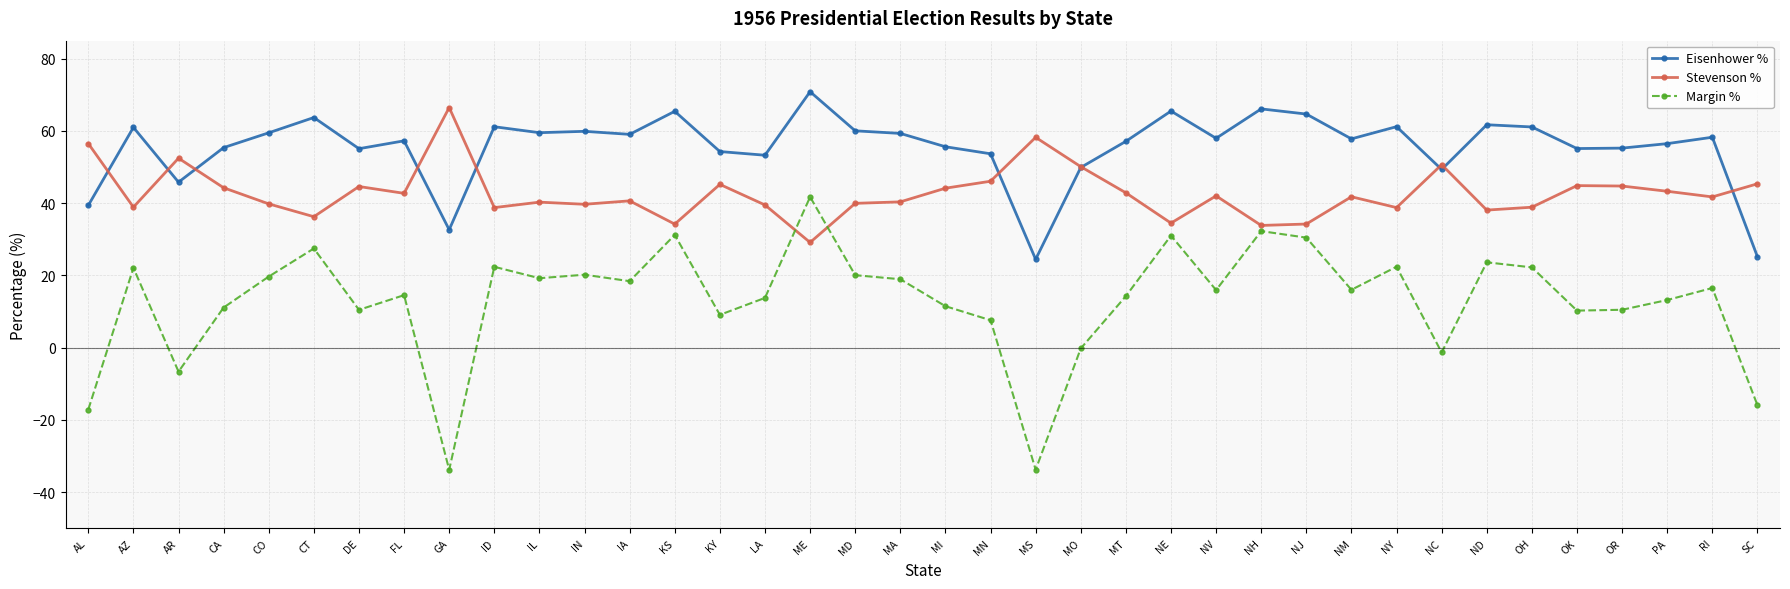

What is the difference between the highest and lowest values at GA?

100.3